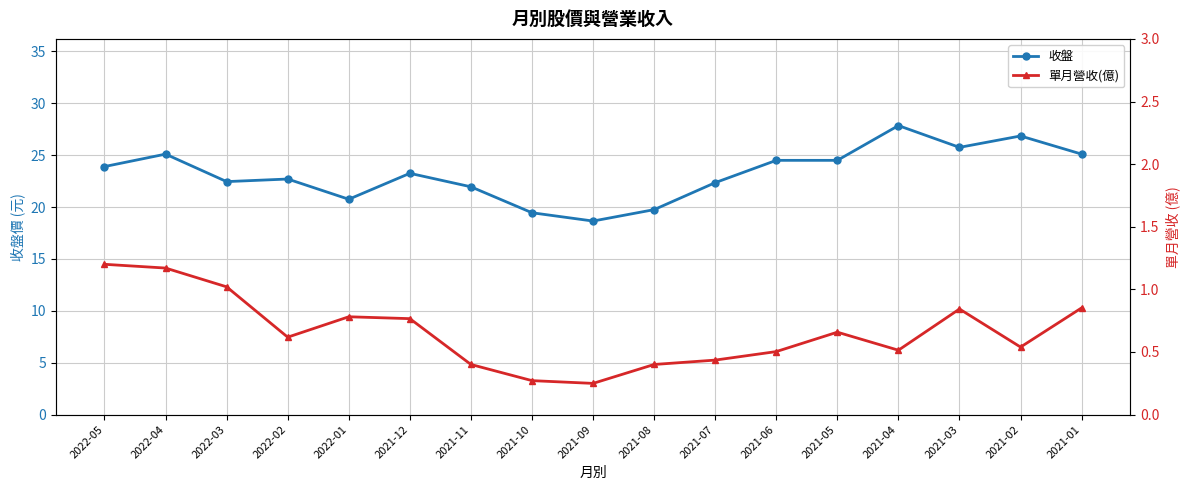

Is it true that 單月營收(億) equals 0.1 at 2021-11?

False